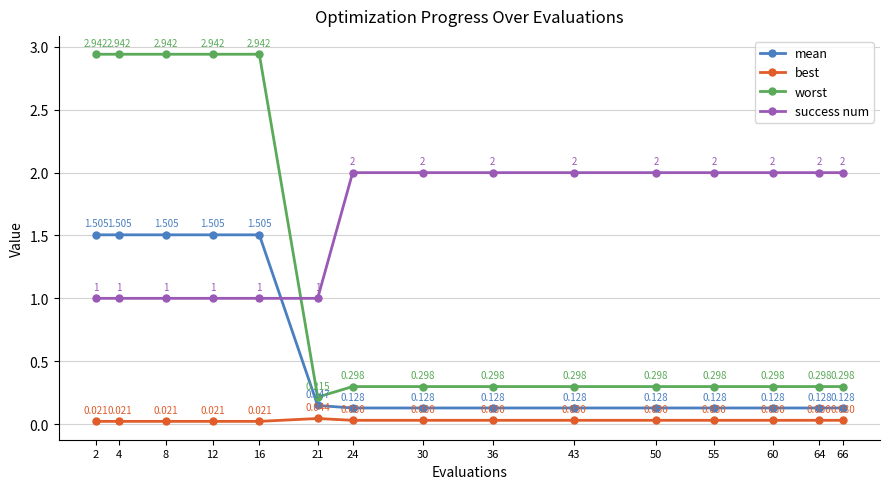

Which series has the largest total across all categories?

success num